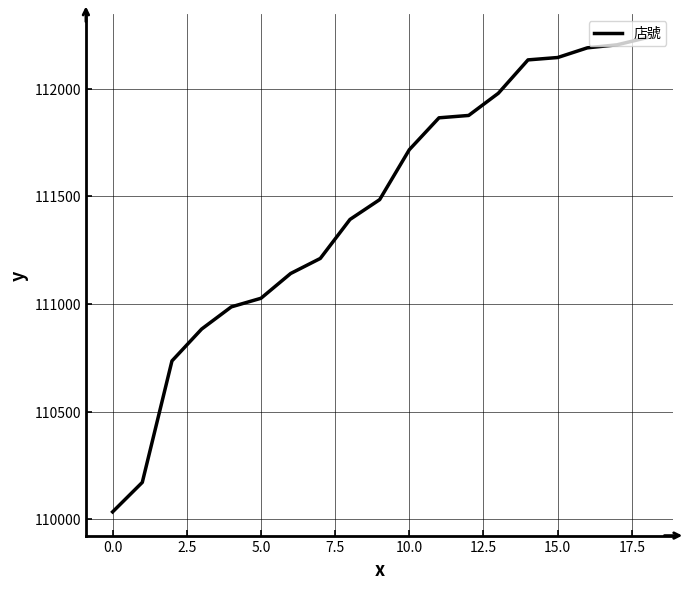

What is the difference between the maximum and minimum values?

2202